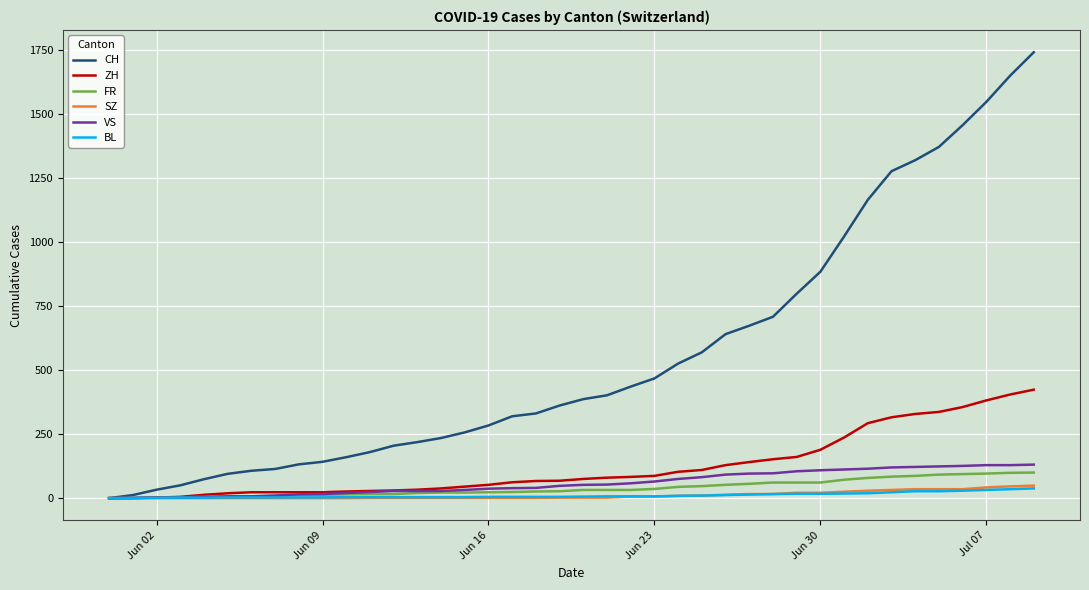

How many lines are shown in the chart?

6